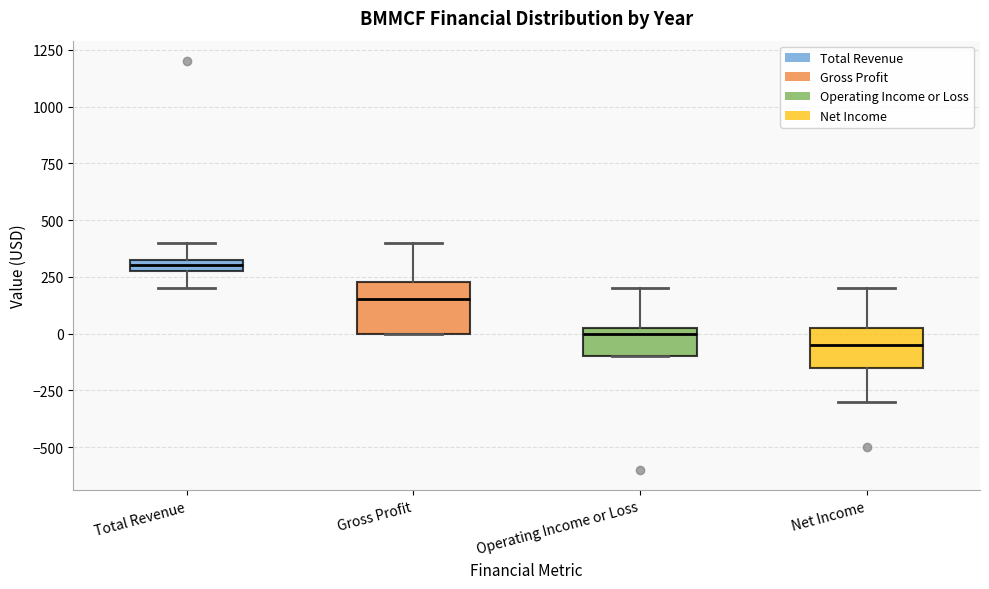

Where does the median line of the box for Net Income sit on the y-axis? The values are not printed on the chart, so give them approximately, as read against the axis.

-50